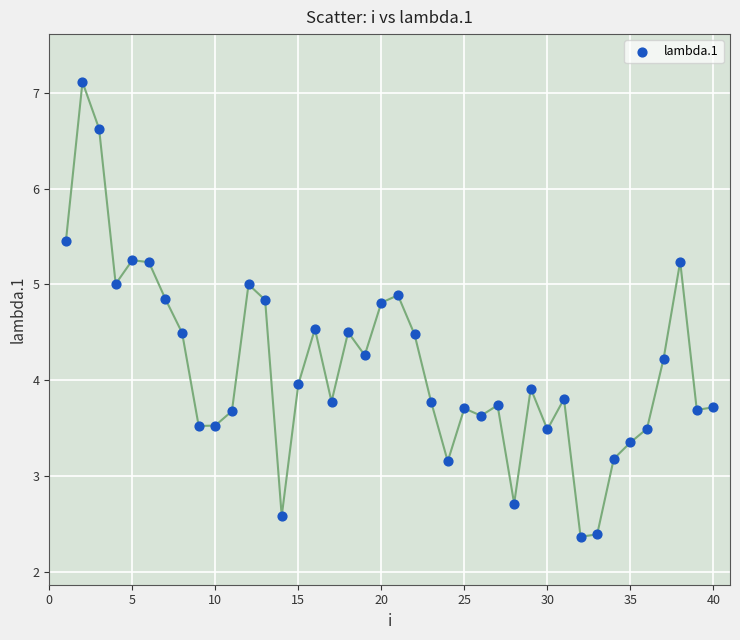

What is the range of X values (max minus min)?

39.0